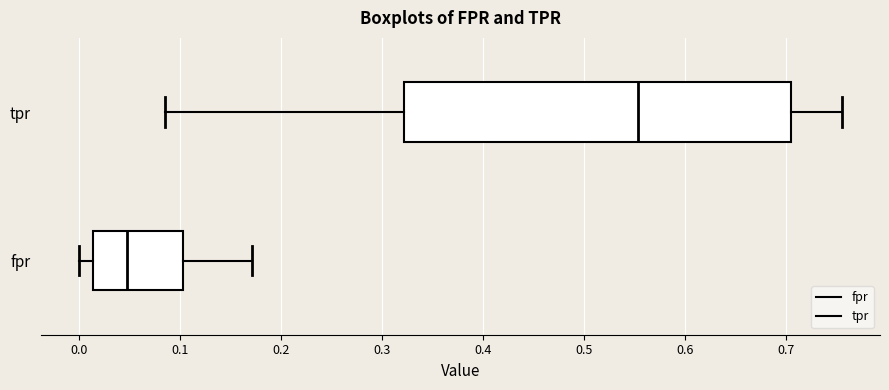

Reading bottom to top, transcribe this box plot: for each box, give where its median line is, the range the box spans, and where its two whiskers end, as read against the x-axis. The values are not printed on the chart, so give them approximately, as read against the axis.

fpr: median 0.05, box 0.01 to 0.10, whiskers 0.00 to 0.17
tpr: median 0.55, box 0.32 to 0.70, whiskers 0.09 to 0.76